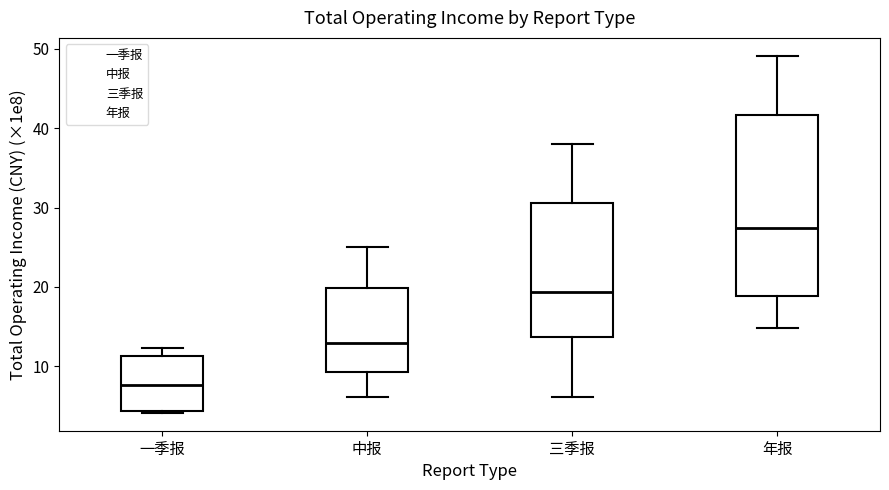

Which box has the highest median line?

年报